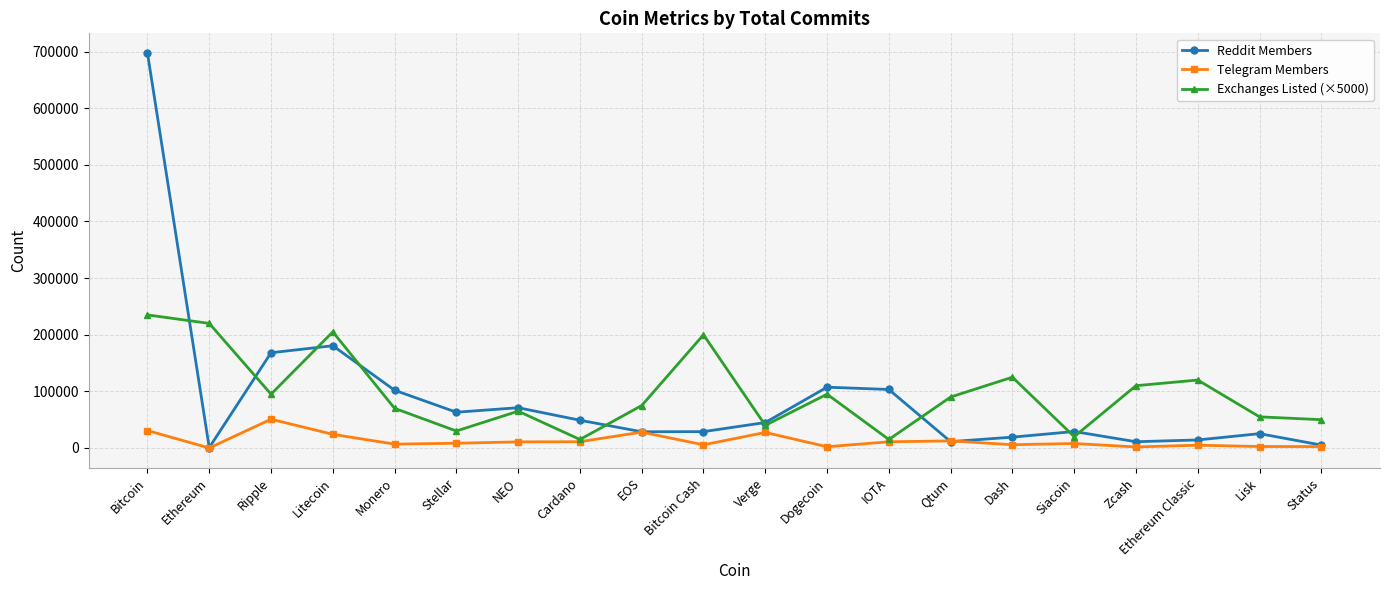

Between Bitcoin and Status, which series saw the biggest shift?

Reddit Members